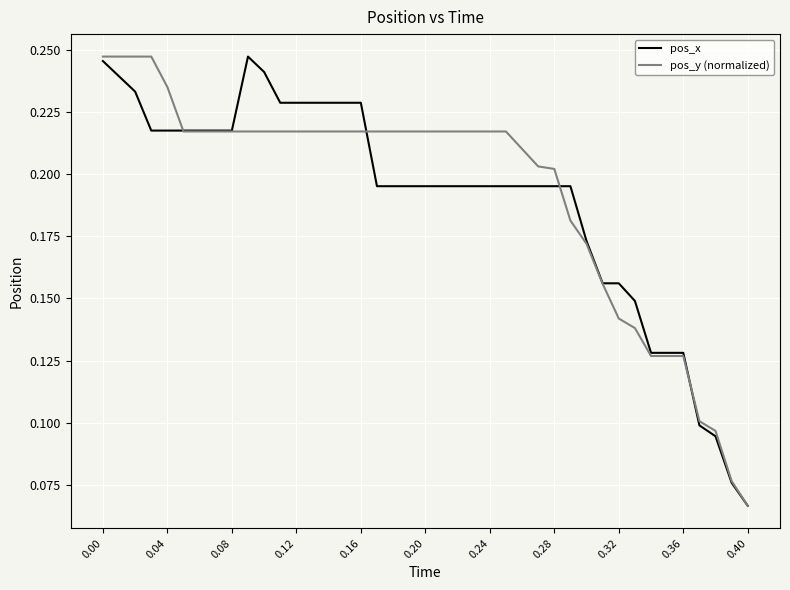

The pos_y (normalized) series shows 0.2 at 33. True or false?

False